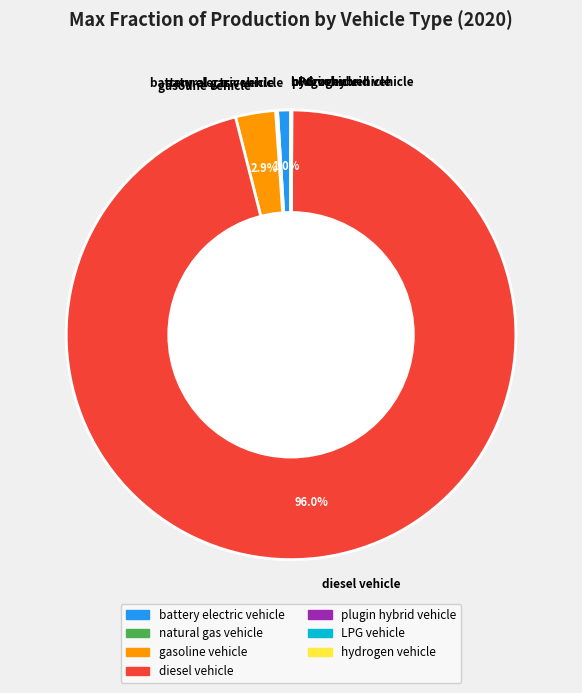

How much of the chart is everything except gasoline vehicle?

97.1%